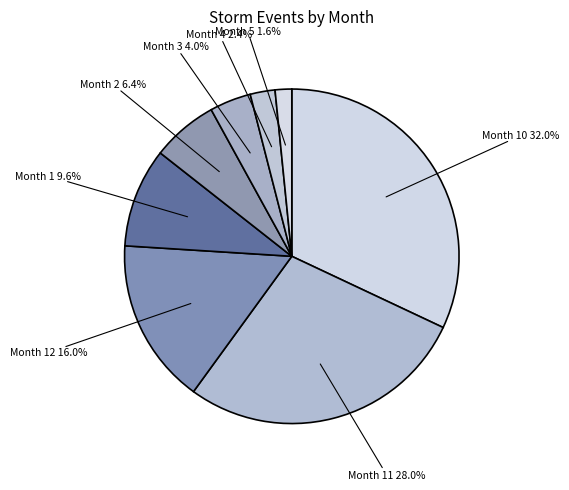

Rank the categories by value from lowest to highest.

Month 5, Month 4, Month 3, Month 2, Month 1, Month 12, Month 11, Month 10